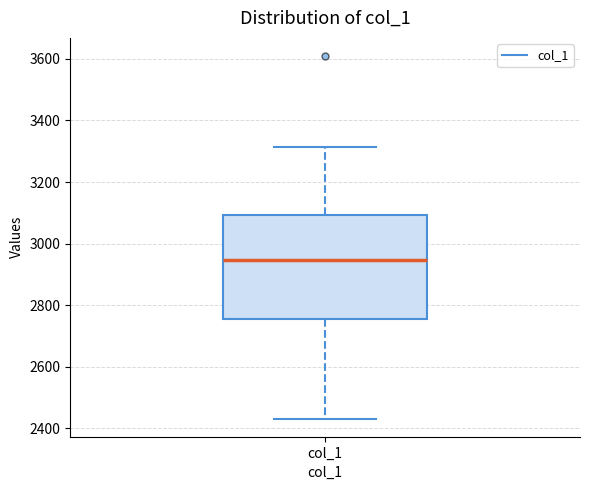

Read this box plot against the y-axis: the position of the median line, the range covered by the box, and the ends of both whiskers. The values are not printed on the chart, so give them approximately, as read against the axis.

median 2940, box 2760 to 3100, whiskers 2440 to 3320